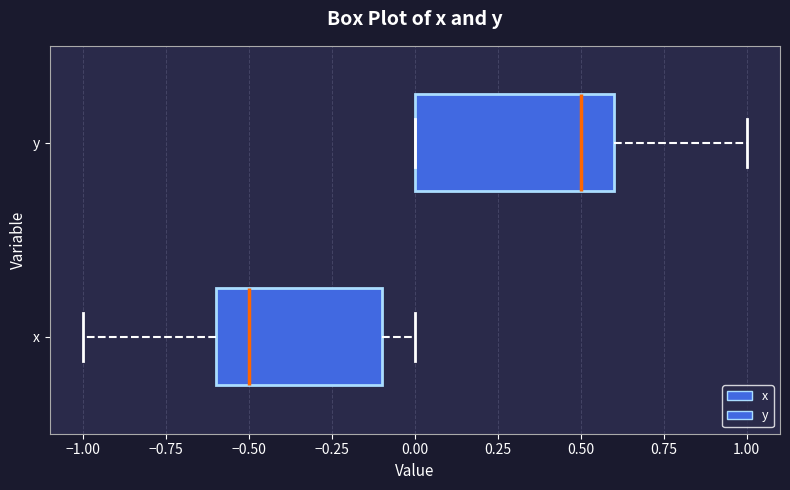

Which box is the widest, from its left edge to its right edge?

y